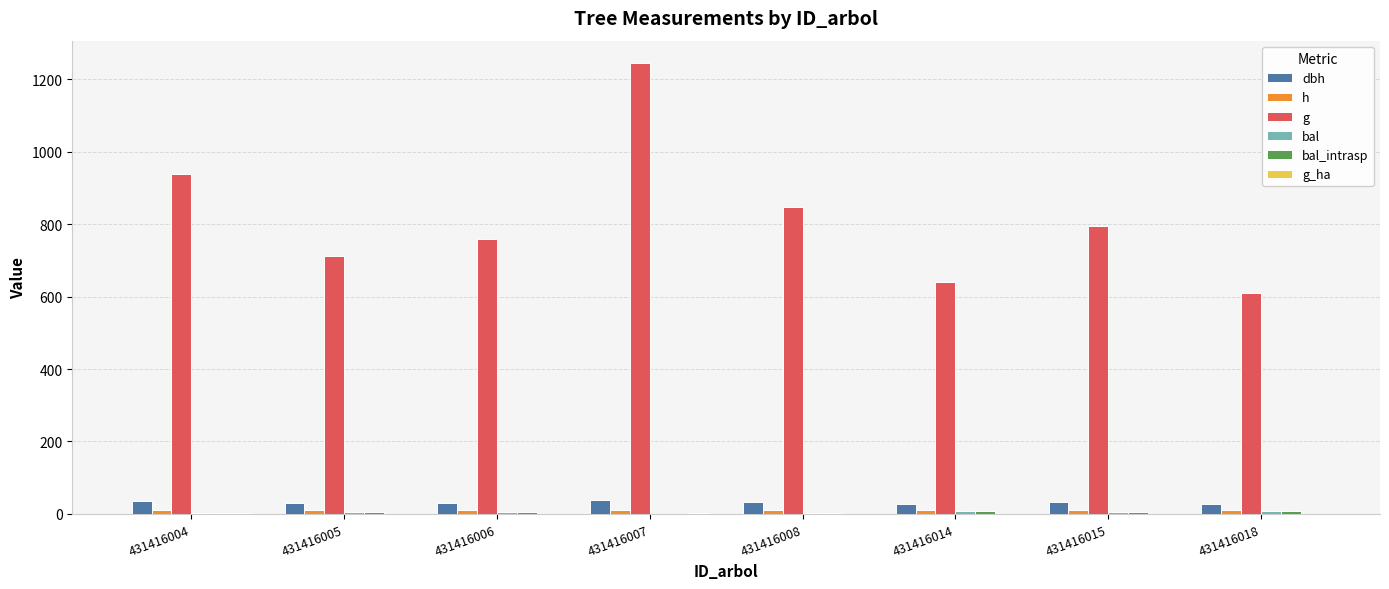

What is the approximate value of bal at 431416018?

8.4